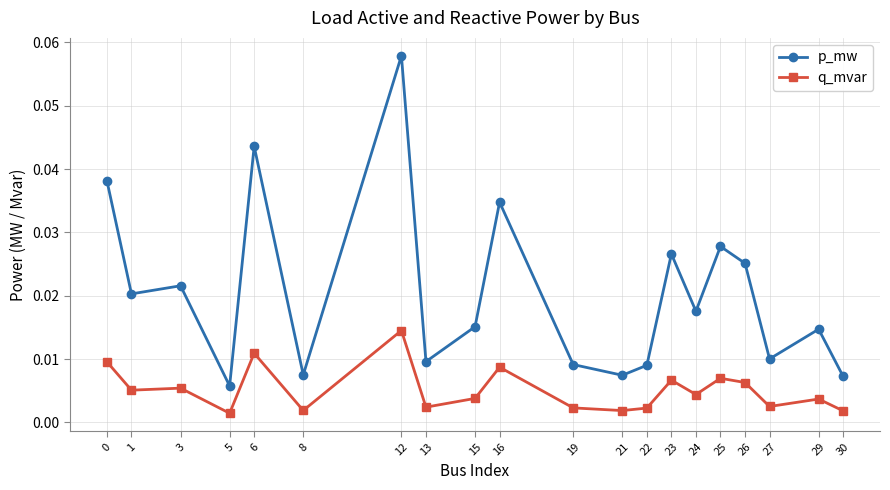

Where is the first local minimum for p_mw?

1